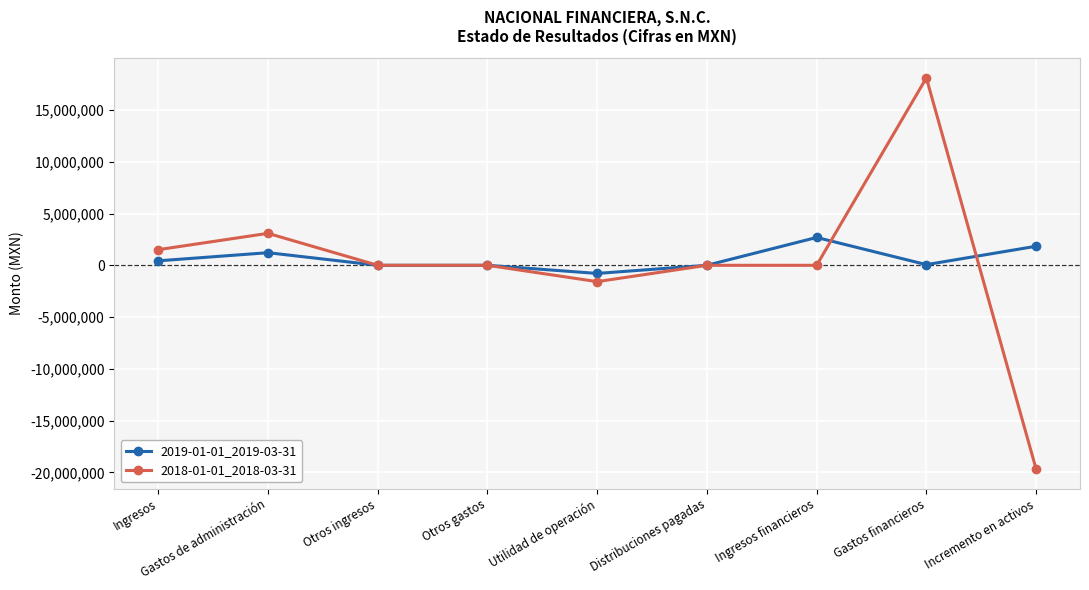

Where does the 2018-01-01_2018-03-31 series first go above 0?

Ingresos